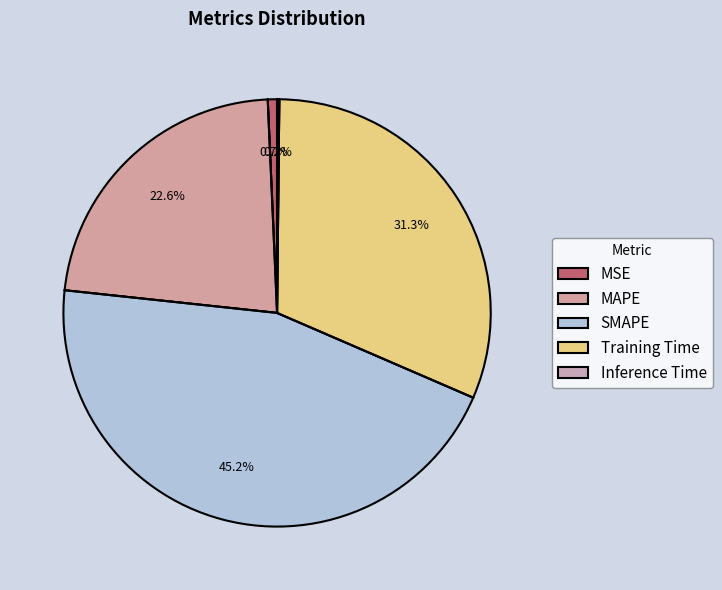

The Inference Time slice represents 0% of the pie. True or false?

True